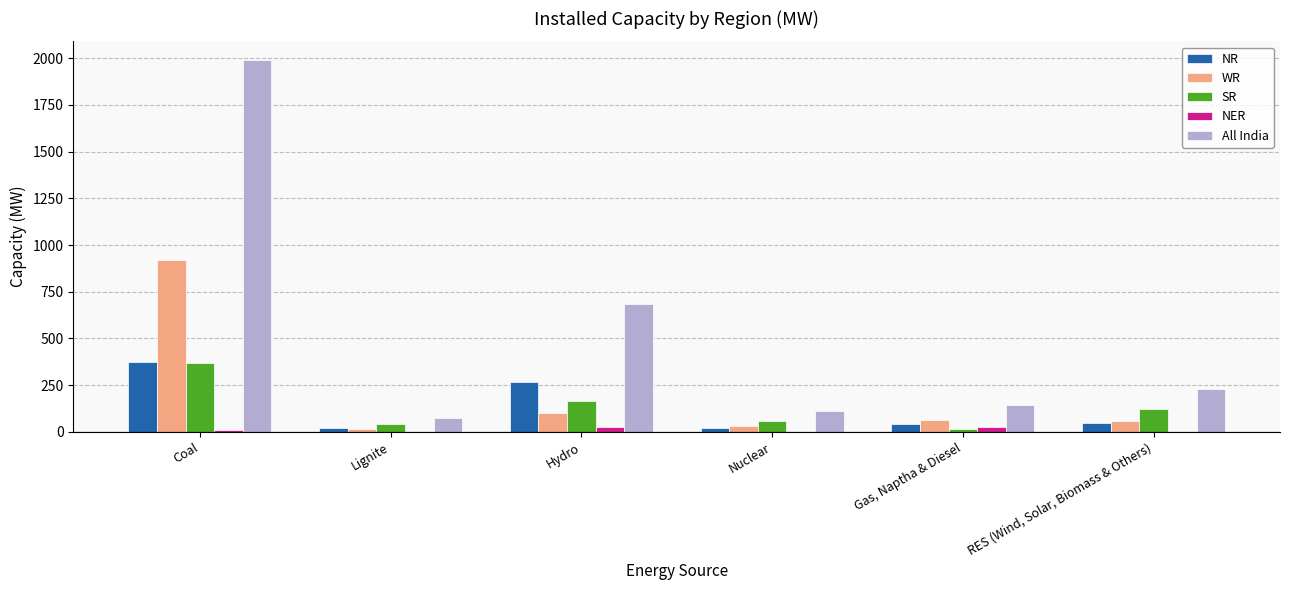

What is the sum of all NER values?

59